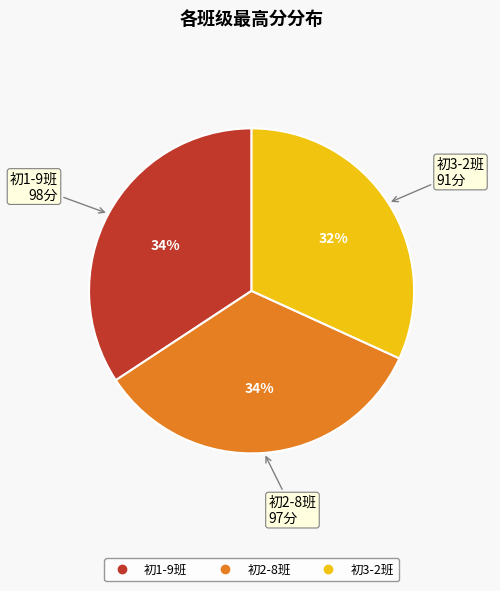

True or false: 初1-9班 accounts for 26% of the total.

False